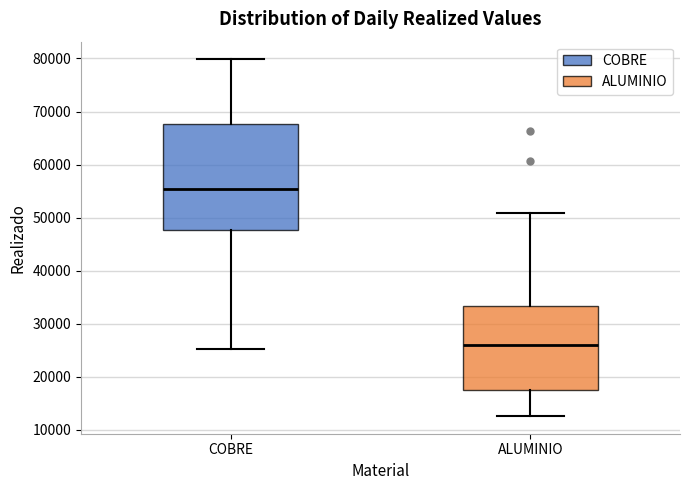

Reading left to right, transcribe this box plot: for each box, give where its median line is, the range the box spans, and where its two whiskers end, as read against the y-axis. The values are not printed on the chart, so give them approximately, as read against the axis.

COBRE: median 55000, box 48000 to 68000, whiskers 25000 to 80000
ALUMINIO: median 26000, box 18000 to 33000, whiskers 13000 to 51000